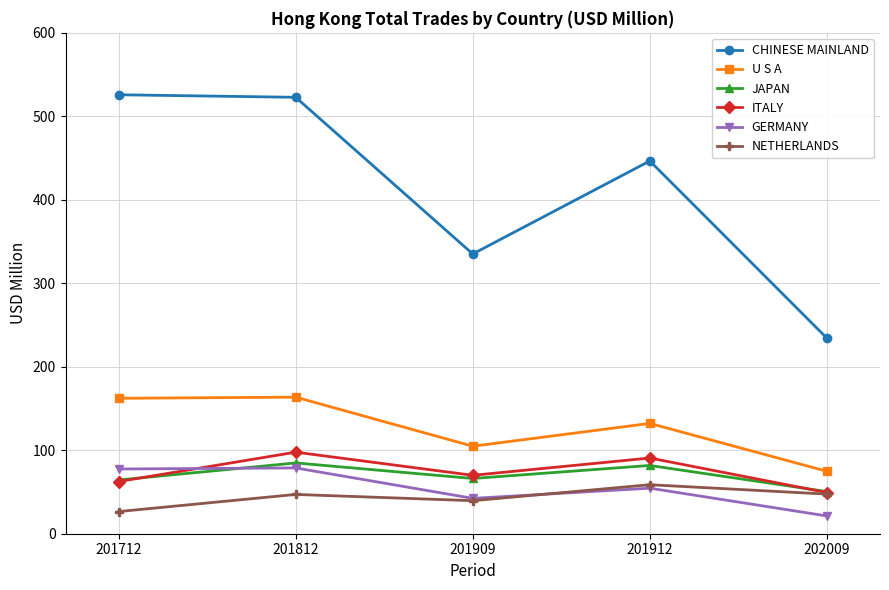

In ITALY, how many points are lower than both neighbors (excluding endpoints)?

1